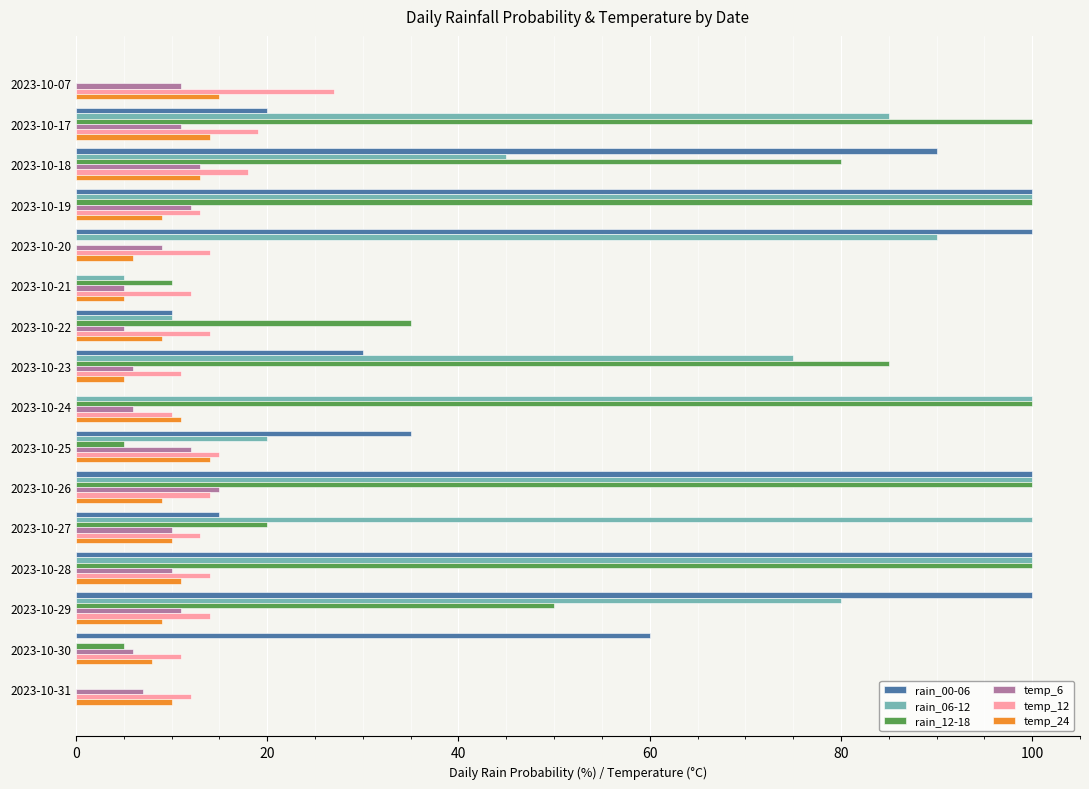

What is the maximum value shown in the chart?

100